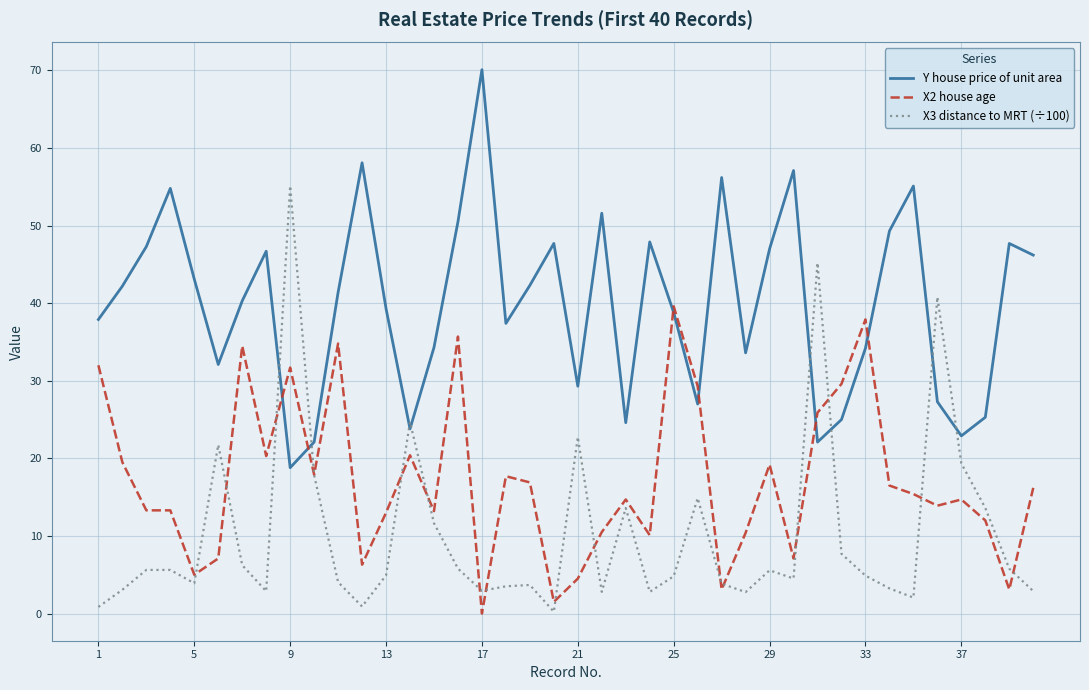

What is the lowest value of the Y house price of unit area series?

18.8